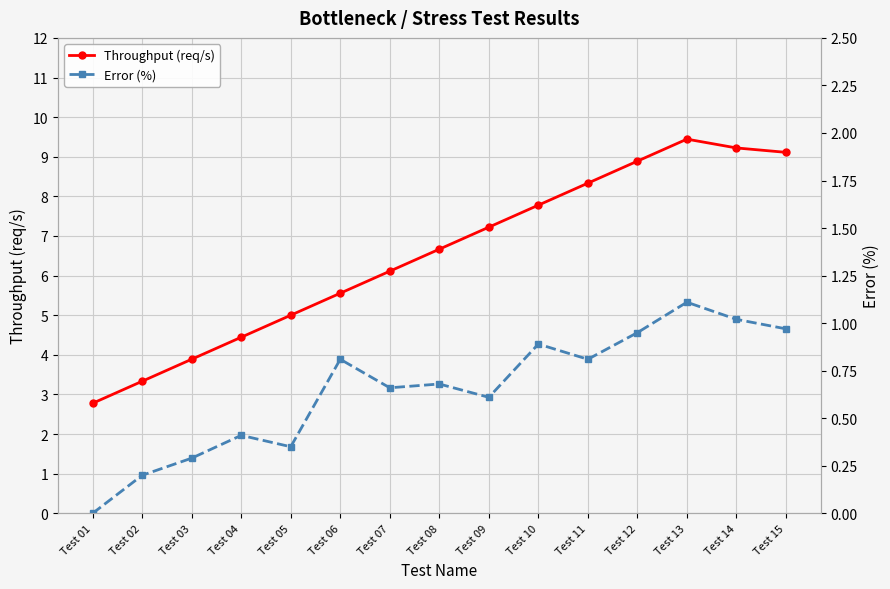

What is the spread (max minus min) of values at Test 03?

3.6